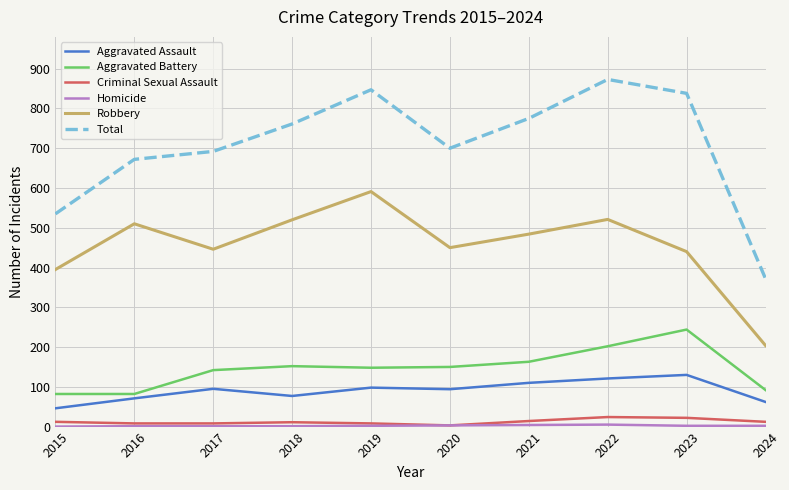

Which series has the largest total across all categories?

Total